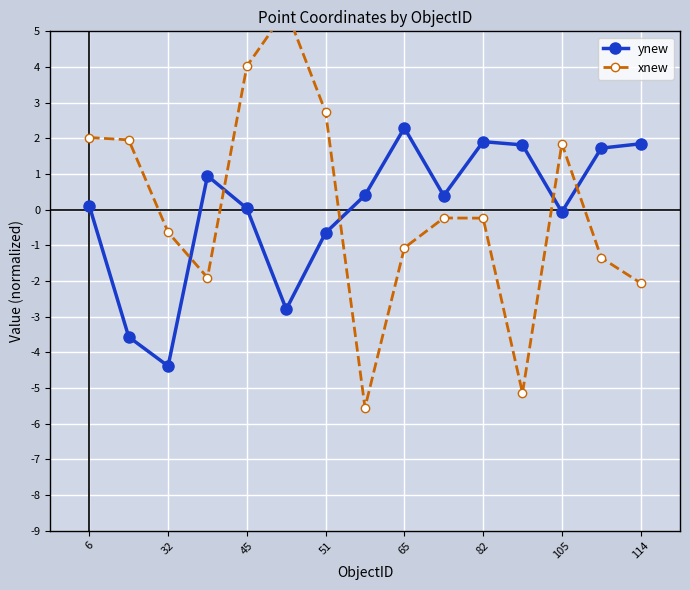

How many values in ynew are below zero?

5